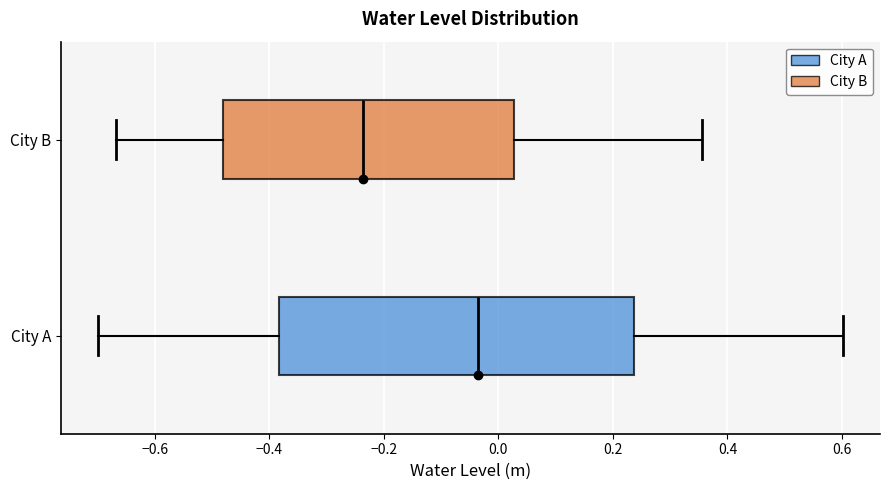

Reading bottom to top, transcribe this box plot: for each box, give where its median line is, the range the box spans, and where its two whiskers end, as read against the x-axis. The values are not printed on the chart, so give them approximately, as read against the axis.

City A: median -0.04, box -0.38 to 0.24, whiskers -0.70 to 0.60
City B: median -0.24, box -0.48 to 0.02, whiskers -0.66 to 0.36